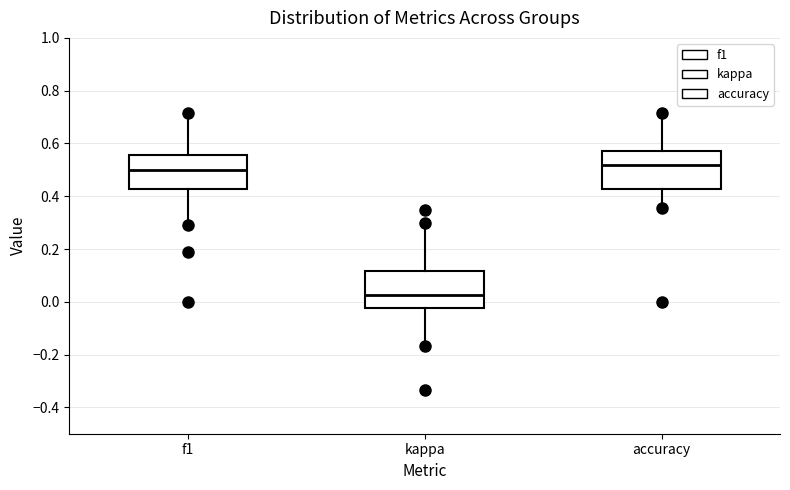

Reading left to right, read every box against the y-axis: the position of its median line, the range the box covers, and the ends of its whiskers. The values are not printed on the chart, so give them approximately, as read against the axis.

f1: median 0.50, box 0.42 to 0.56, whiskers 0.30 to 0.72
kappa: median 0.02, box -0.02 to 0.12, whiskers -0.16 to 0.30
accuracy: median 0.52, box 0.42 to 0.58, whiskers 0.36 to 0.72